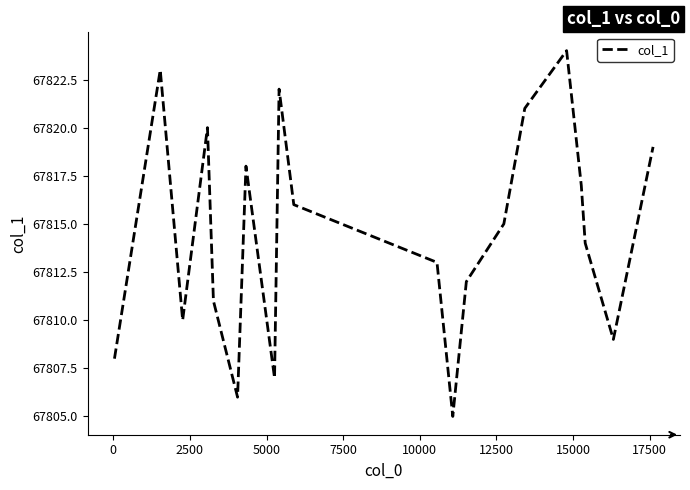

What is the difference between the maximum and minimum values?

19